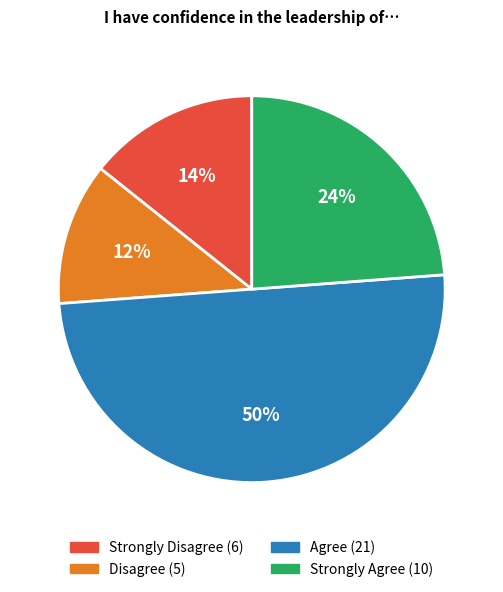

Count the number of slices in the pie.

4